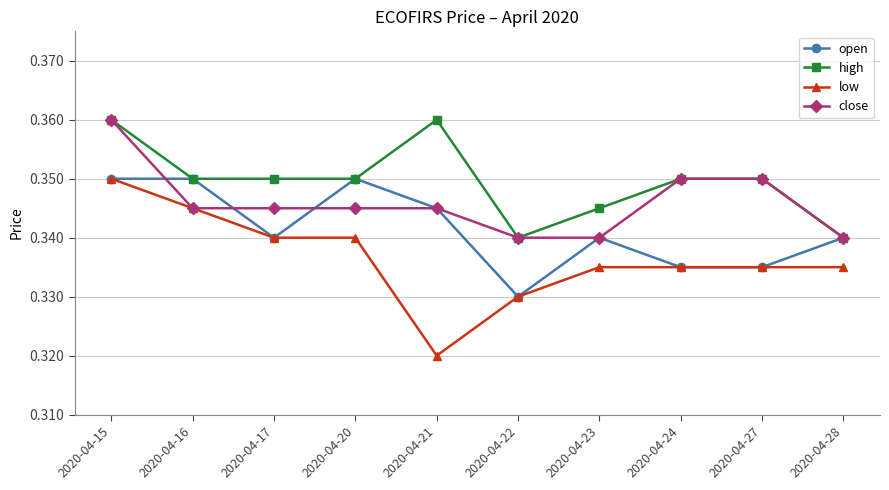

How many close values are between 0 and 1?

10